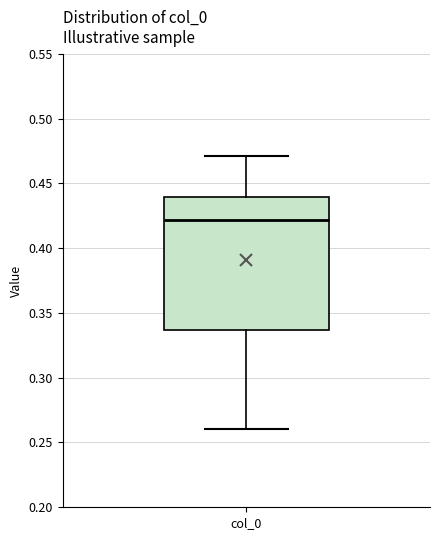

Read this box plot against the y-axis: the position of the median line, the range covered by the box, and the ends of both whiskers. The values are not printed on the chart, so give them approximately, as read against the axis.

median 0.420, box 0.335 to 0.440, whiskers 0.260 to 0.470